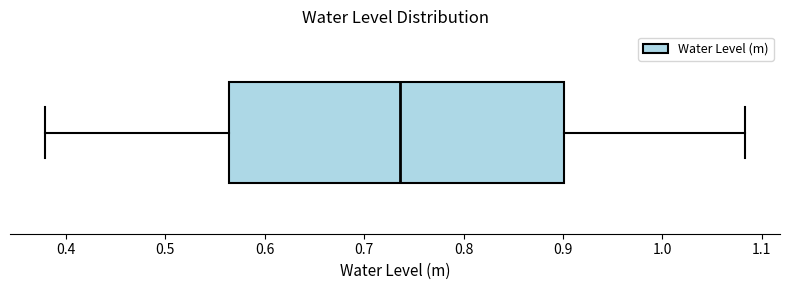

Transcribe this box plot: give where the median line is, the range the box spans, and where the two whiskers end, as read against the x-axis. The values are not printed on the chart, so give them approximately, as read against the axis.

median 0.74, box 0.56 to 0.90, whiskers 0.38 to 1.08